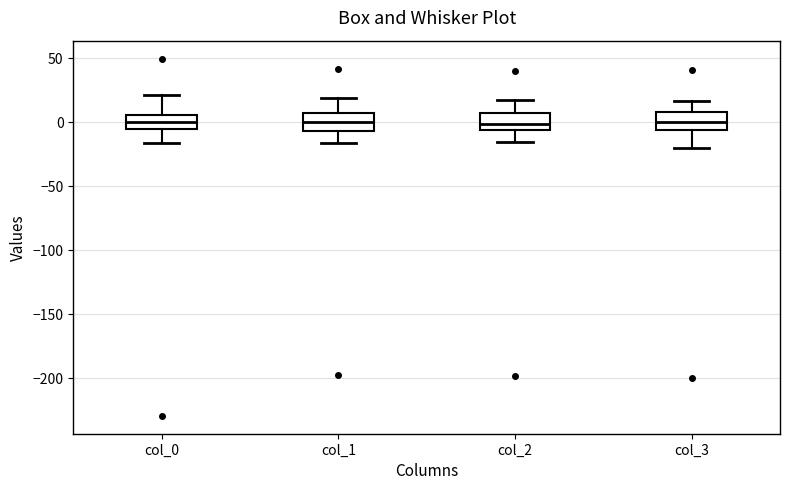

Where does the upper whisker of the box for col_1 end on the y-axis? The values are not printed on the chart, so give them approximately, as read against the axis.

20